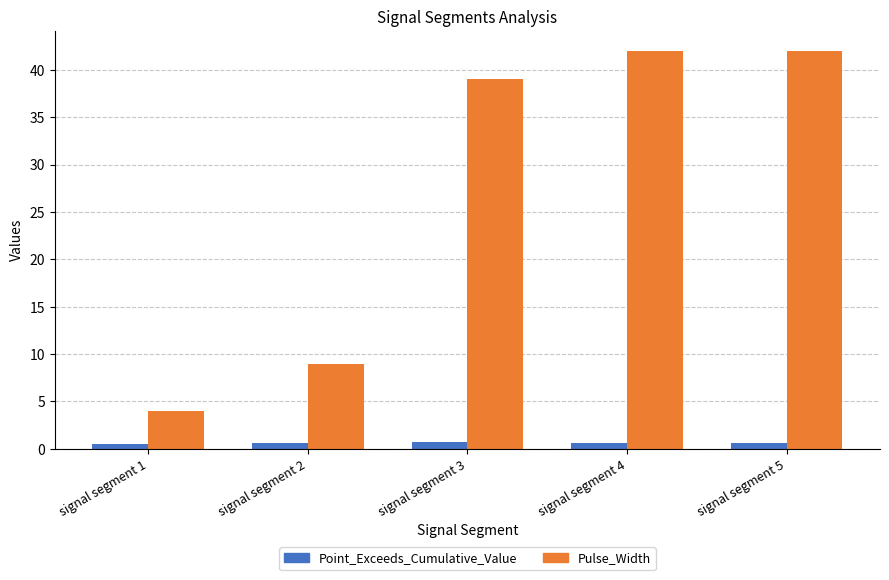

What is the average value of the Point_Exceeds_Cumulative_Value series?

0.6